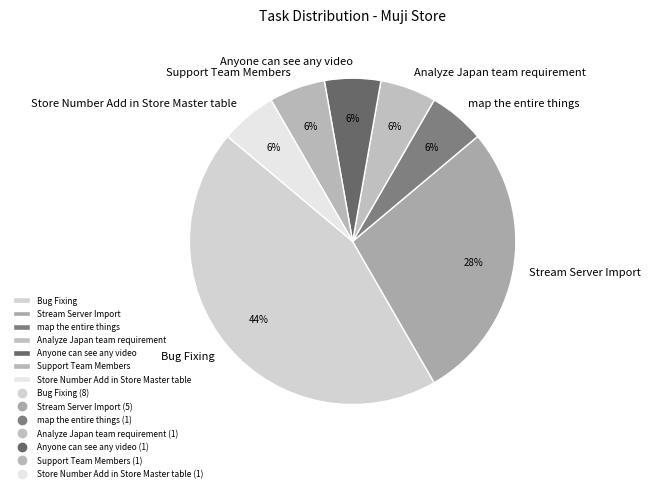

What is the largest slice in the pie chart?

Bug Fixing